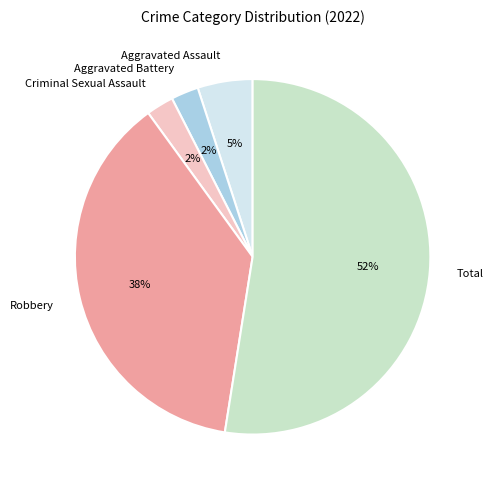

Is the sum of Aggravated Assault and Total greater than half?

Yes